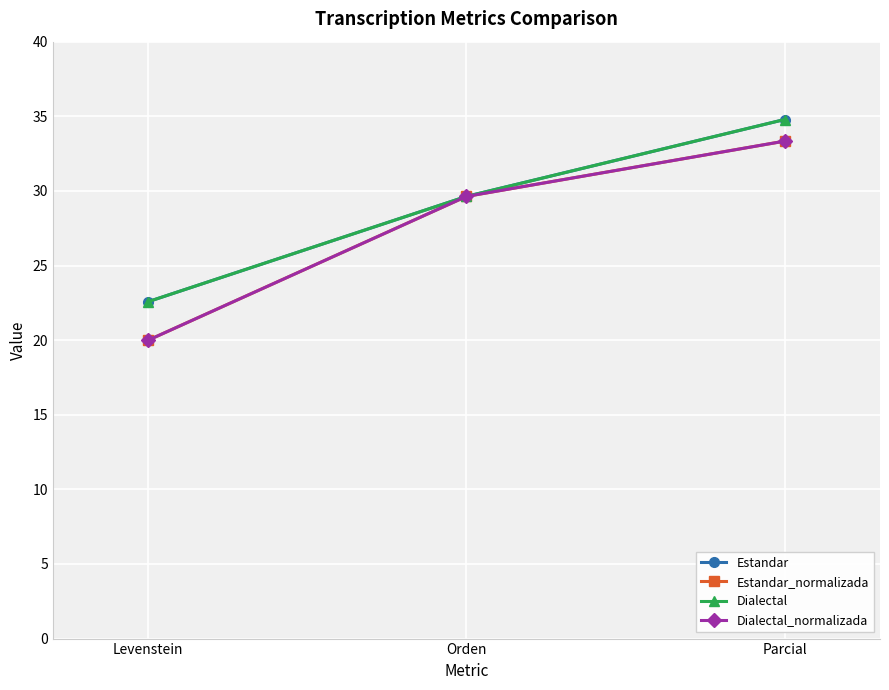

Reading left to right, transcribe all the data shown in this chart.

Estandar: 22.6	29.6	34.8
Estandar_normalizada: 20.0	29.6	33.3
Dialectal: 22.6	29.6	34.8
Dialectal_normalizada: 20.0	29.6	33.3